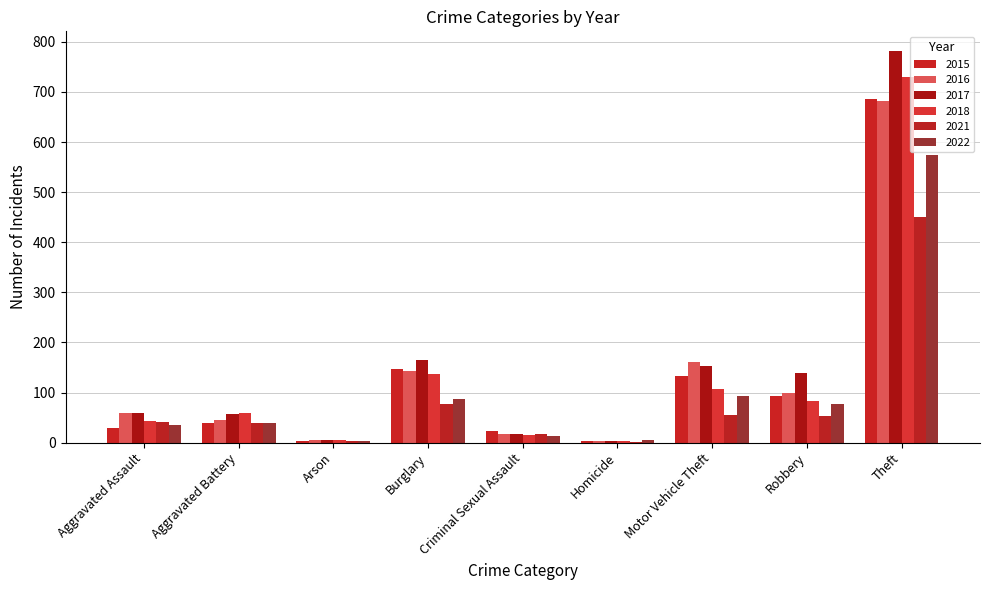

At which label does 2015 first exceed 39?

Burglary